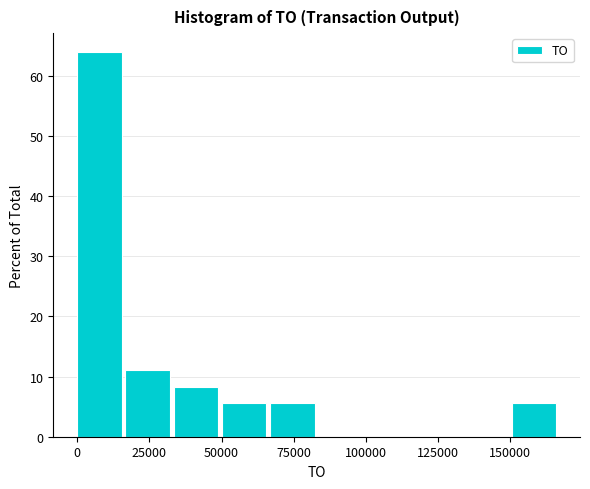

Read against the x-axis, roughly where is the centre of the tallest bar?

10000